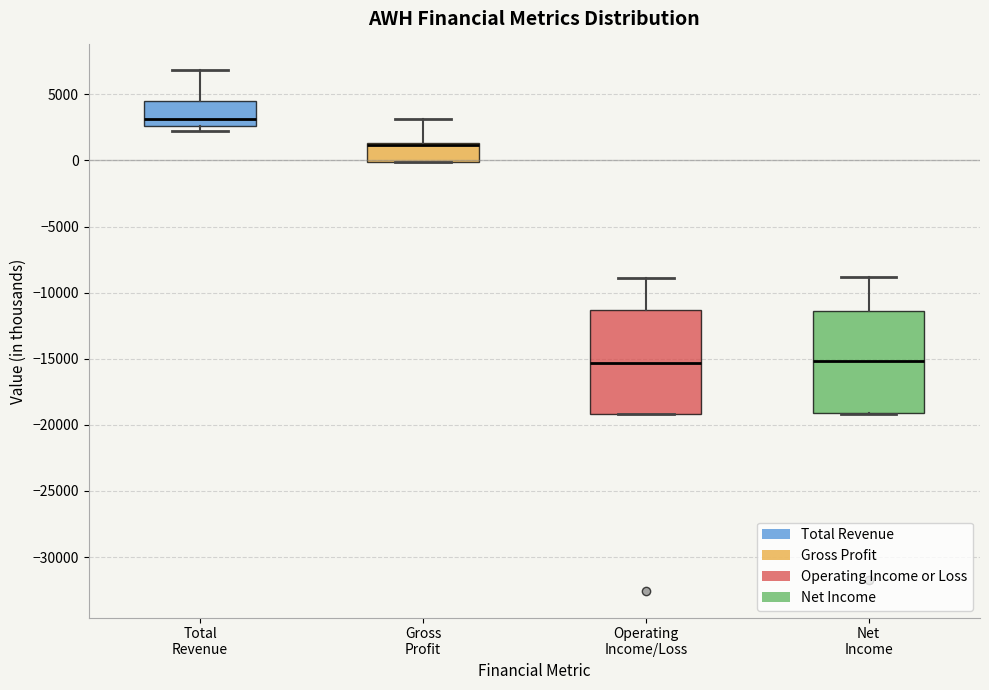

Reading left to right, read every box against the y-axis: the position of its median line, the range the box covers, and the ends of its whiskers. The values are not printed on the chart, so give them approximately, as read against the axis.

Total Revenue: median 3000, box 2500 to 4500, whiskers 2000 to 7000
Gross Profit: median 1000 (drawn on the box's upper edge), box 0 to 1500, whiskers 0 to 3000
Operating Income/Loss: median -15500, box -19000 to -11500, whiskers -19000 to -9000
Net Income: median -15000, box -19000 to -11500, whiskers -19000 to -9000